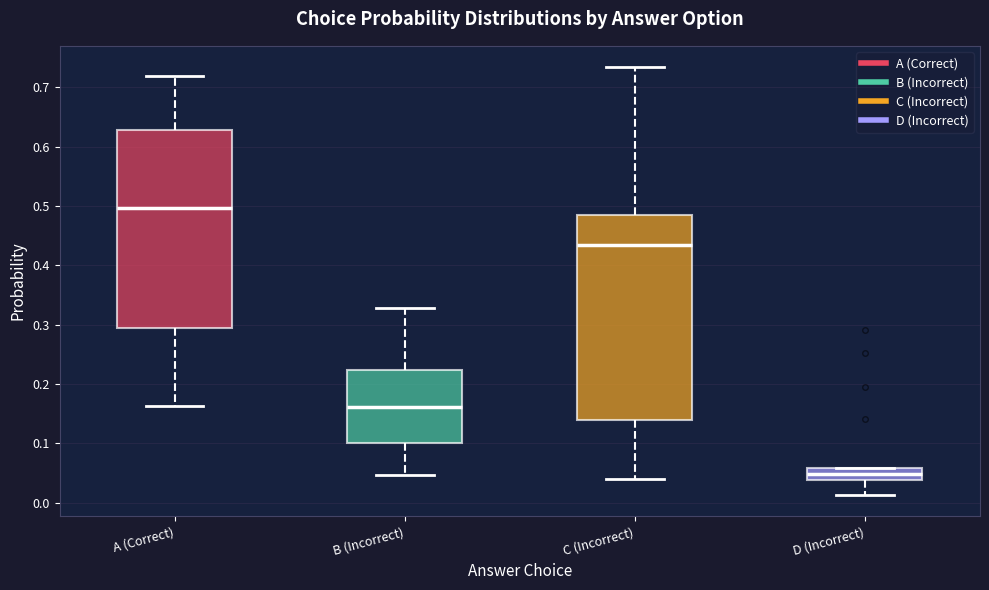

Reading left to right, transcribe this box plot: for each box, give where its median line is, the range the box spans, and where its two whiskers end, as read against the y-axis. The values are not printed on the chart, so give them approximately, as read against the axis.

A (Correct): median 0.50, box 0.30 to 0.63, whiskers 0.16 to 0.72
B (Incorrect): median 0.16, box 0.10 to 0.22, whiskers 0.05 to 0.33
C (Incorrect): median 0.44, box 0.14 to 0.48, whiskers 0.04 to 0.73
D (Incorrect): median 0.05, box 0.04 to 0.06, whiskers 0.01 to 0.06